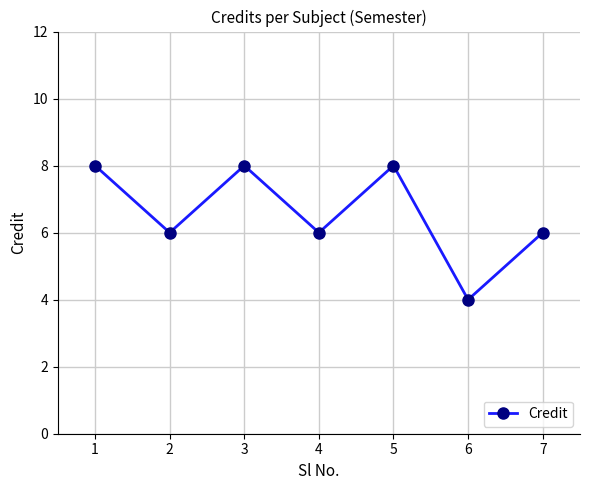

Reading left to right, transcribe all the data shown in this chart.

8	6	8	6	8	4	6